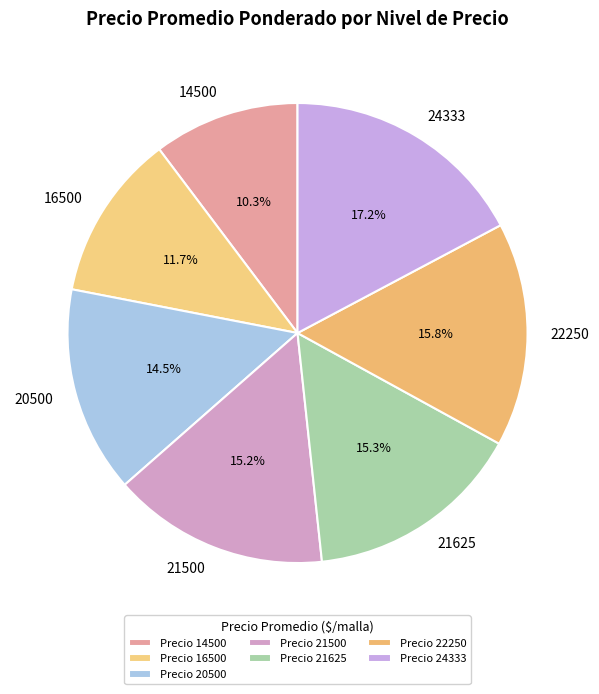

Approximately how many times larger is the value at 16500 compared to 21500?

0.8